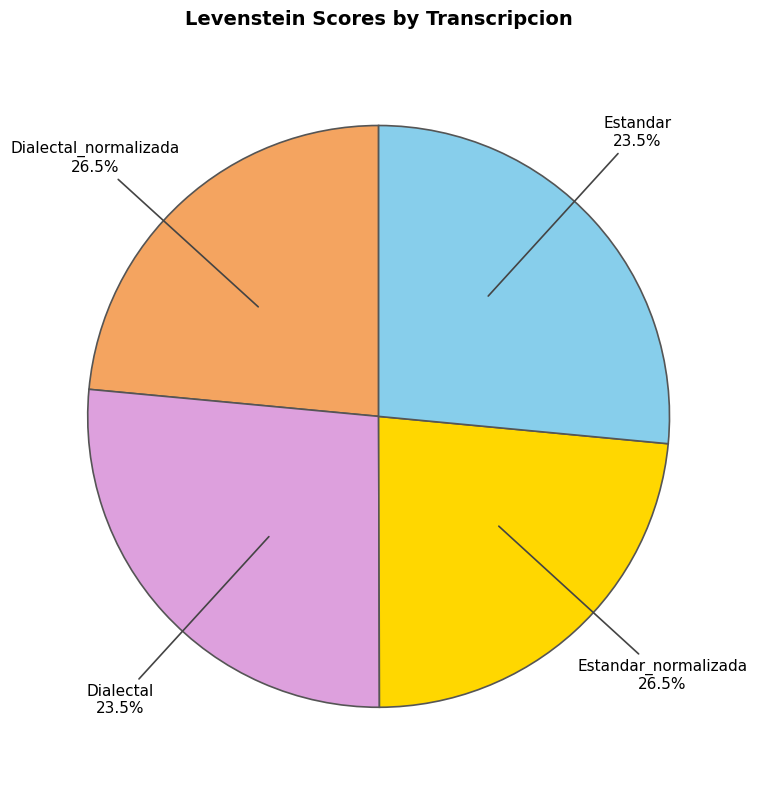

Which slice is the largest?

Estandar_normalizada